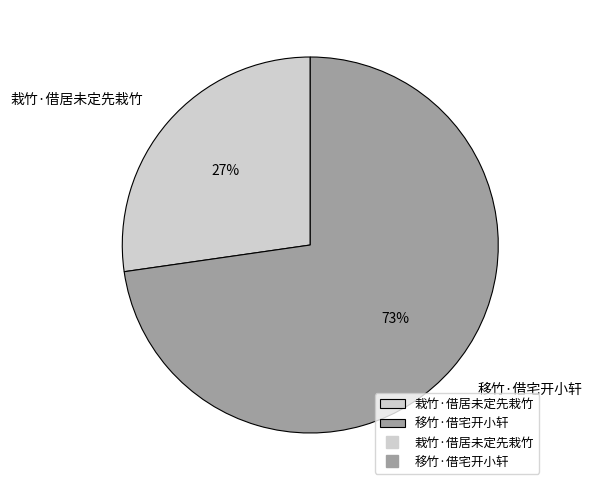

To the nearest percent, what is the combined percentage of 栽竹·借居未定先栽竹 and 移竹·借宅开小轩?

100%